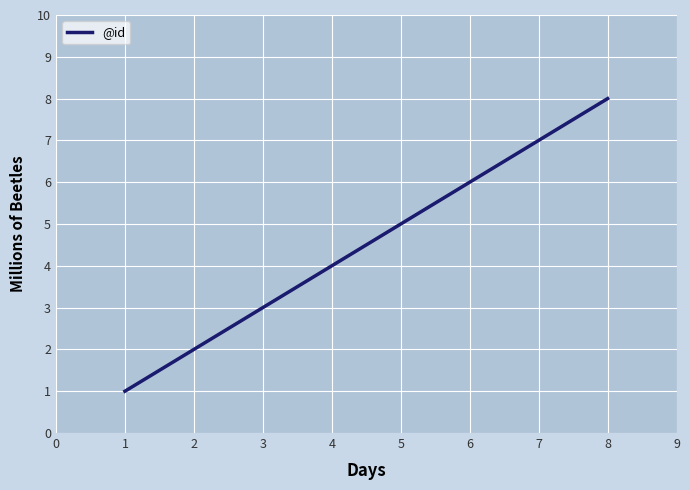

How many lines are shown in the chart?

1